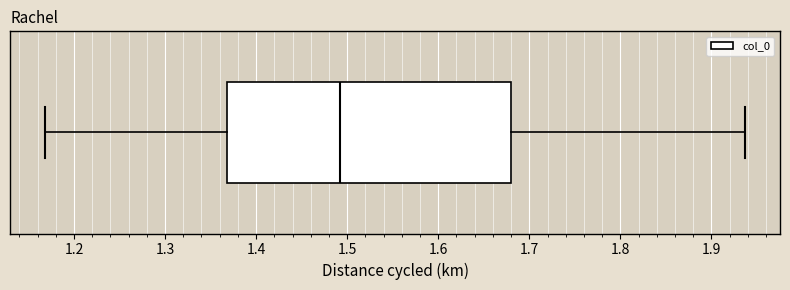

Read this box plot against the x-axis: the position of the median line, the range covered by the box, and the ends of both whiskers. The values are not printed on the chart, so give them approximately, as read against the axis.

median 1.49, box 1.37 to 1.68, whiskers 1.17 to 1.94